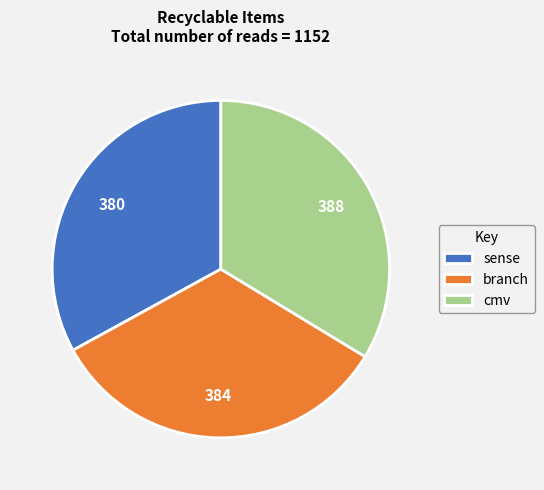

Does branch represent more than half of the total?

No